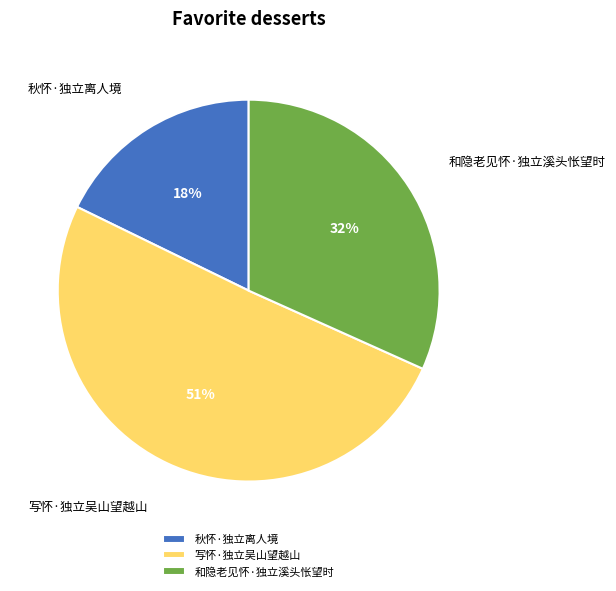

Is it true that 写怀·独立吴山望越山 is 63% of the pie?

False